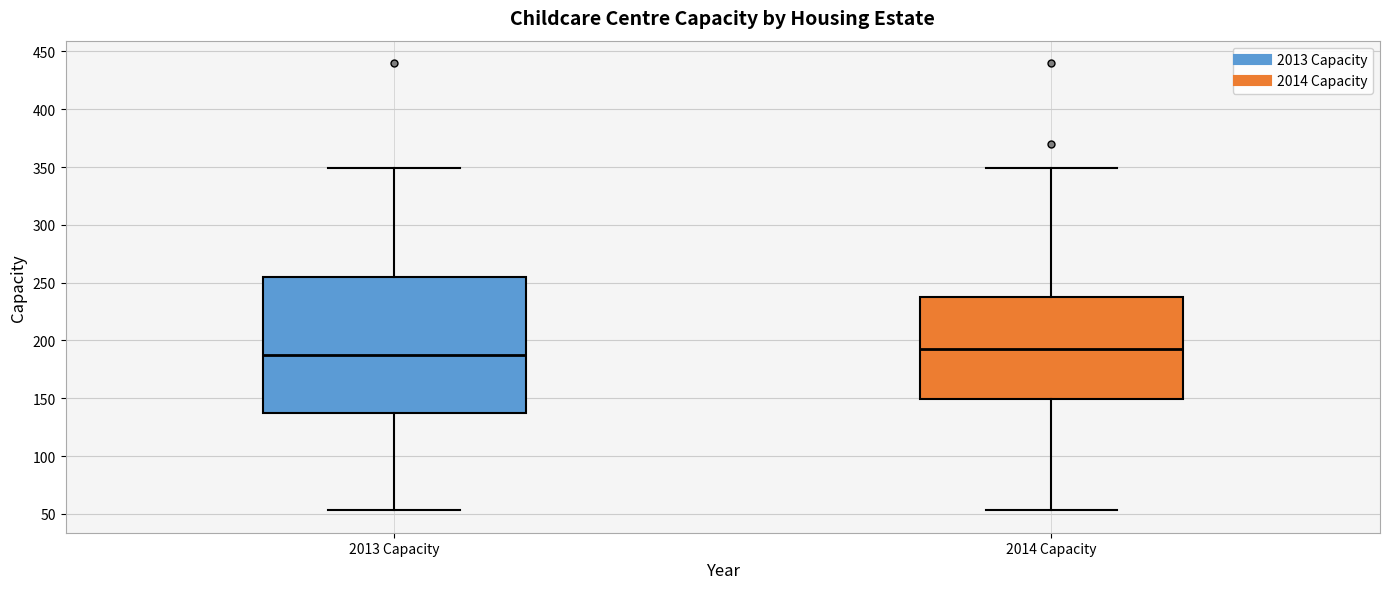

Reading left to right, transcribe this box plot: for each box, give where its median line is, the range the box spans, and where its two whiskers end, as read against the y-axis. The values are not printed on the chart, so give them approximately, as read against the axis.

2013 Capacity: median 190, box 135 to 255, whiskers 55 to 350
2014 Capacity: median 195, box 150 to 235, whiskers 55 to 350